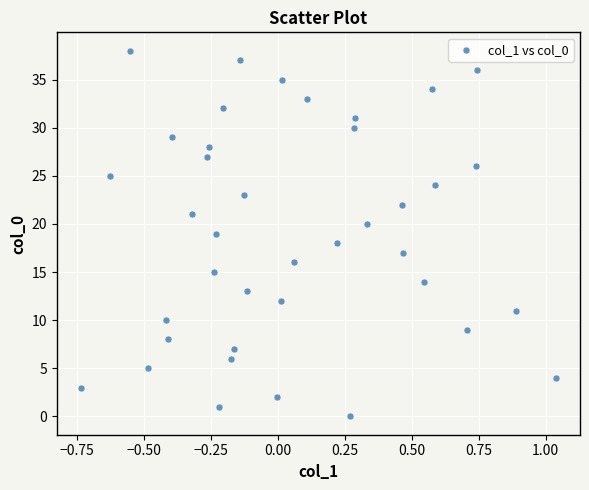

What is the range of Y values (max minus min)?

38